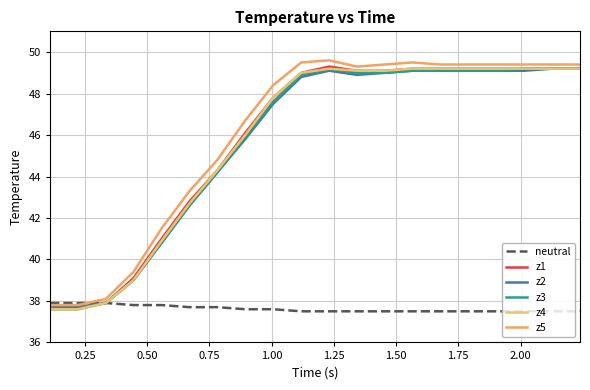

How many lines are shown in the chart?

6